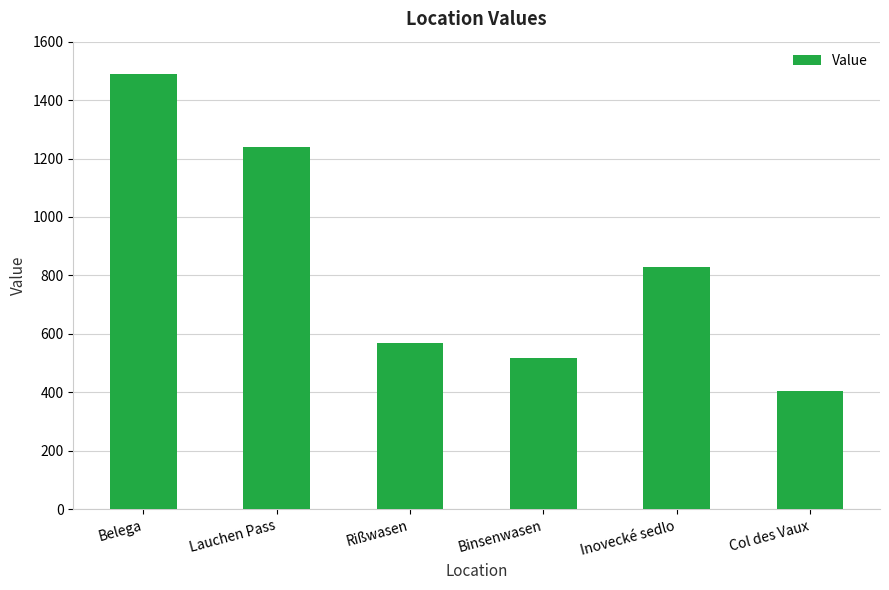

Which label corresponds to the largest value in the chart?

Belega